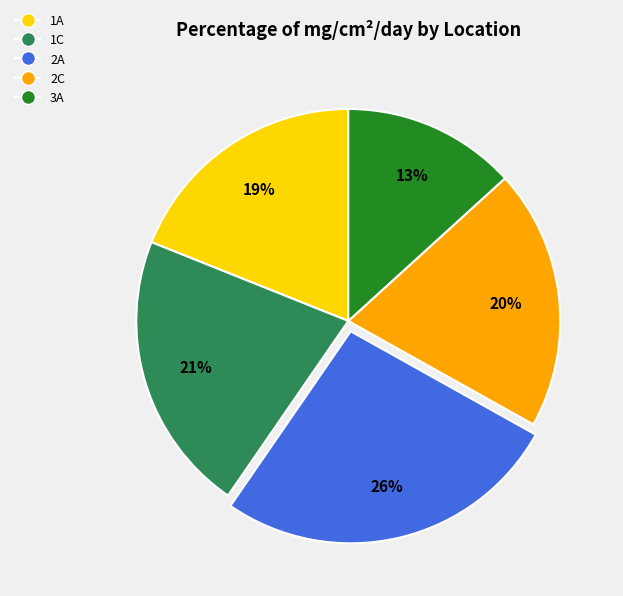

How many segments does this pie chart have?

5